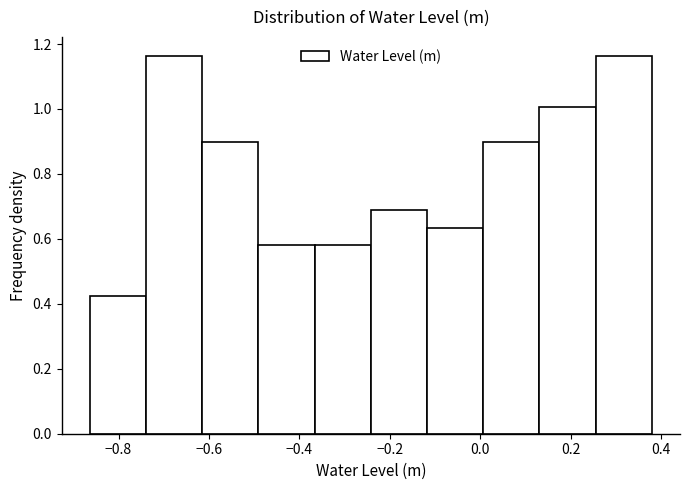

How tall is the bar that spans -0.62 to -0.50 on the x-axis? Neither the bar edges nor the heights are printed on the chart, so give them approximately, as read against the axes.

0.90